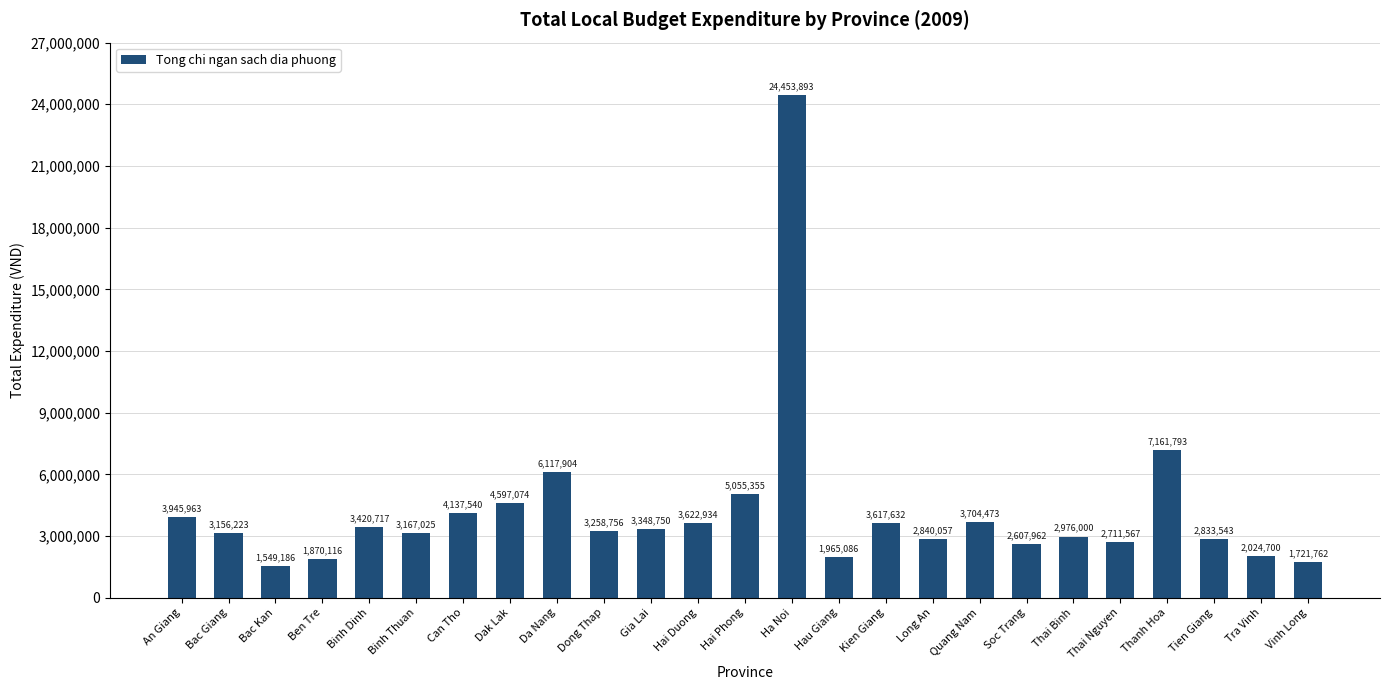

Reading right to left, what are all the values shown in this chart?

1721762	2024700	2833543	7161793	2711567	2976000	2607962	3704473	2840057	3617632	1965086	24453893	5055355	3622934	3348750	3258756	6117904	4597074	4137540	3167025	3420717	1870116	1549186	3156223	3945963